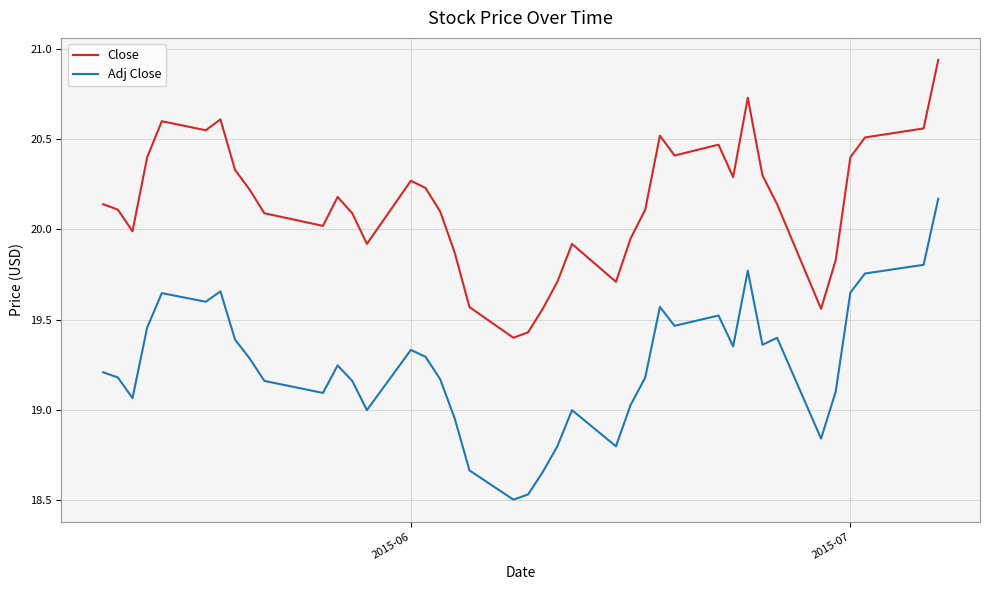

List the series in order of their peak value, lowest first.

Adj Close, Close